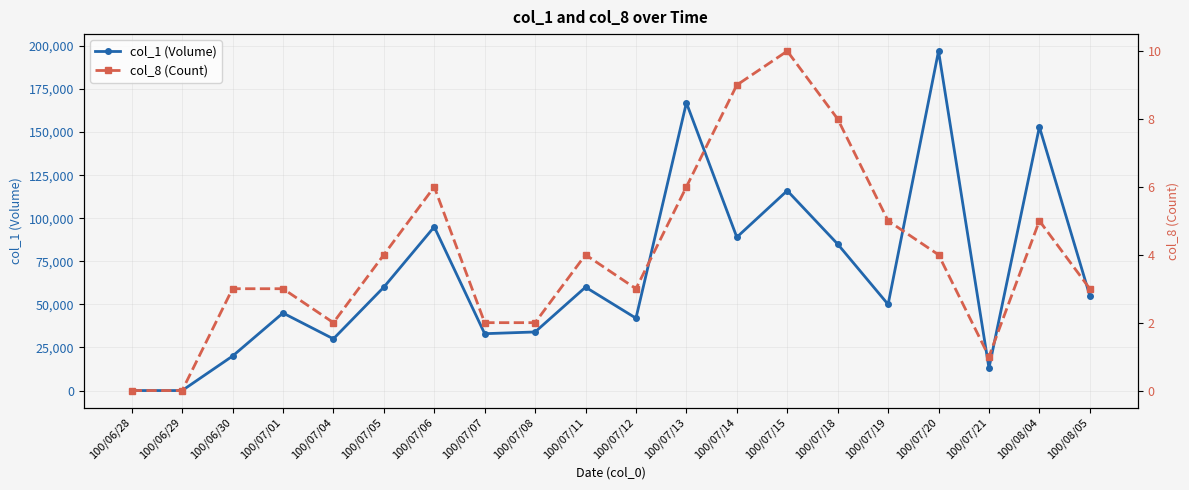

What is the label of the 9th point from the right?

100/07/13